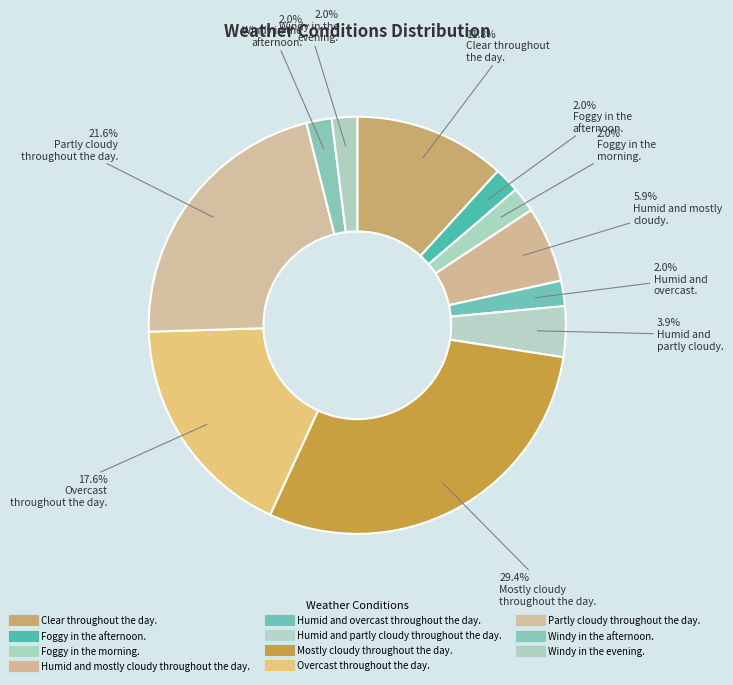

Is it true that Humid and partly cloudy throughout the day. is 12% of the pie?

False